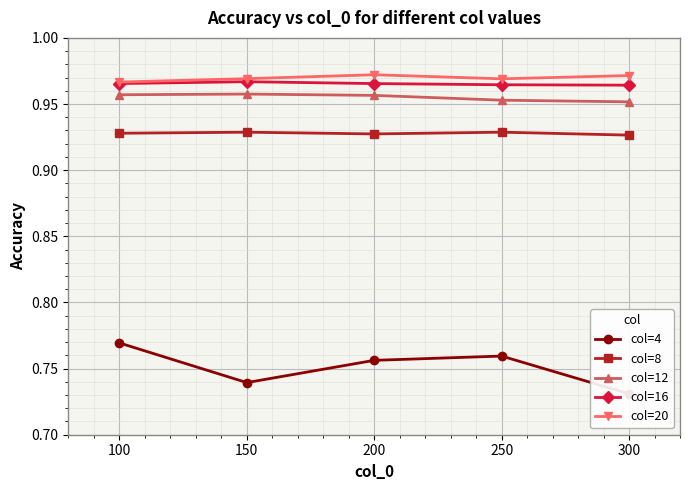

True or false: col=20 has more than 0 interior local peaks.

True